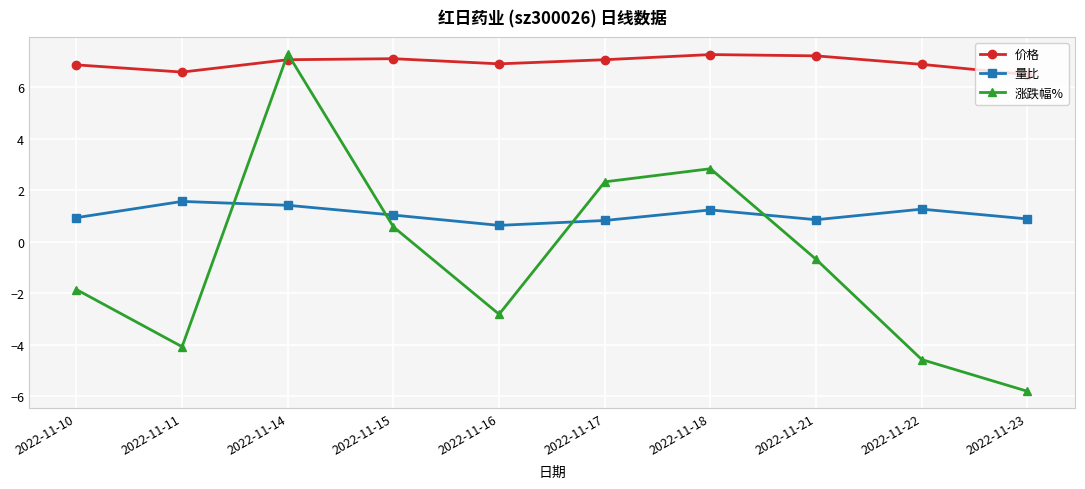

True or false: 涨跌幅% has more than 1 interior local peaks.

True